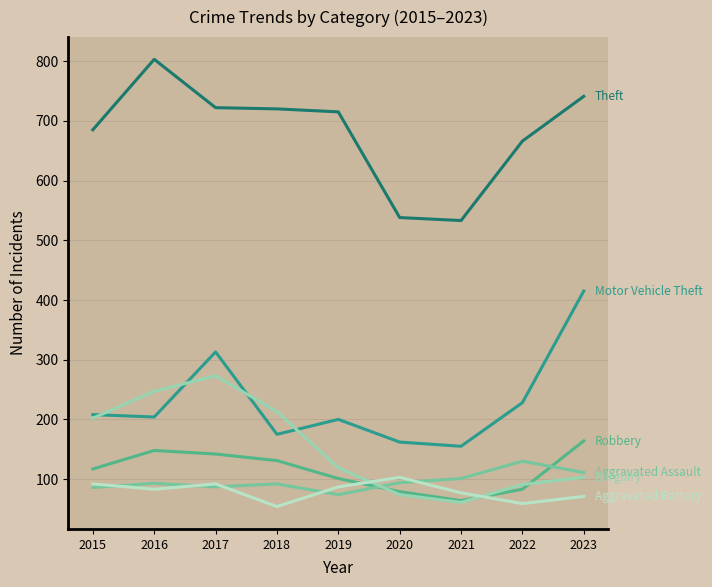

What is the total value across all series at 2021?

991